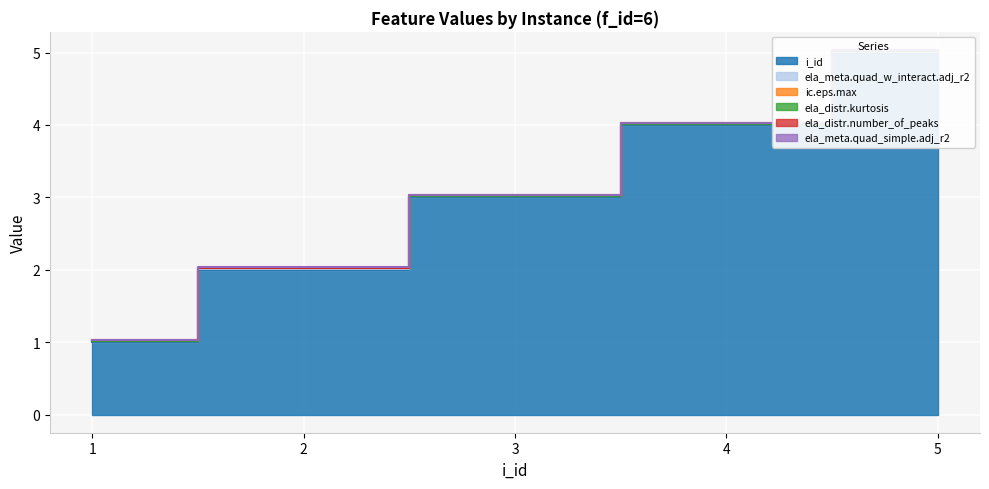

At which category is the sum across all series the highest?

5